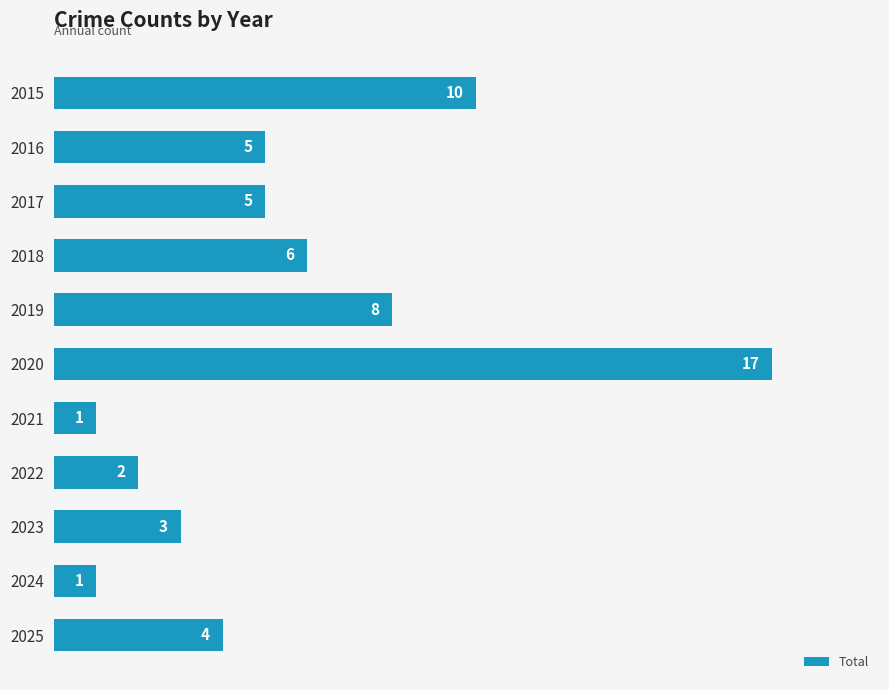

What is the value of the 11th bar from the top?

4